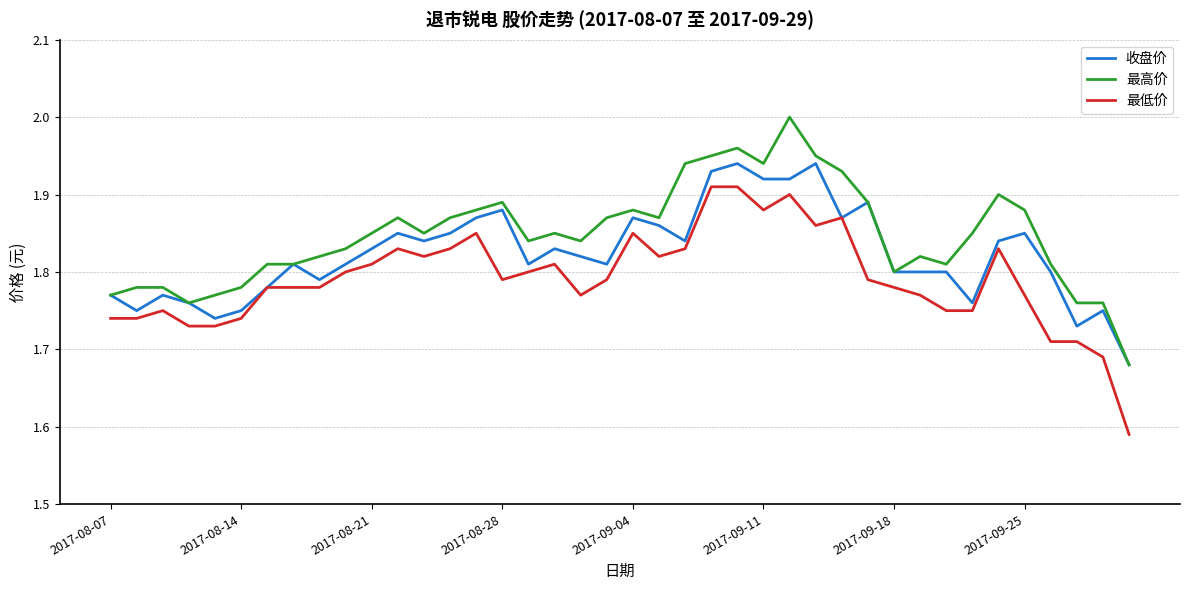

List the series in order of their peak value, highest first.

最高价, 收盘价, 最低价